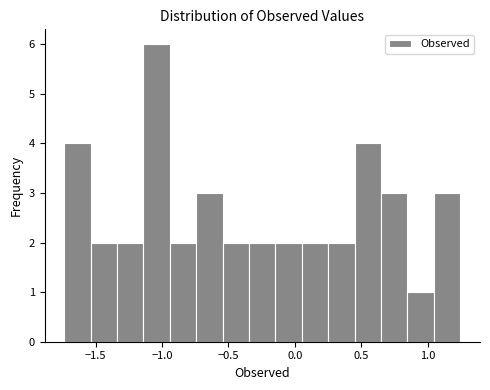

Around what value on the x-axis is the tallest bar? Give the approximate position of its centre, as read against the axis.

-1.05